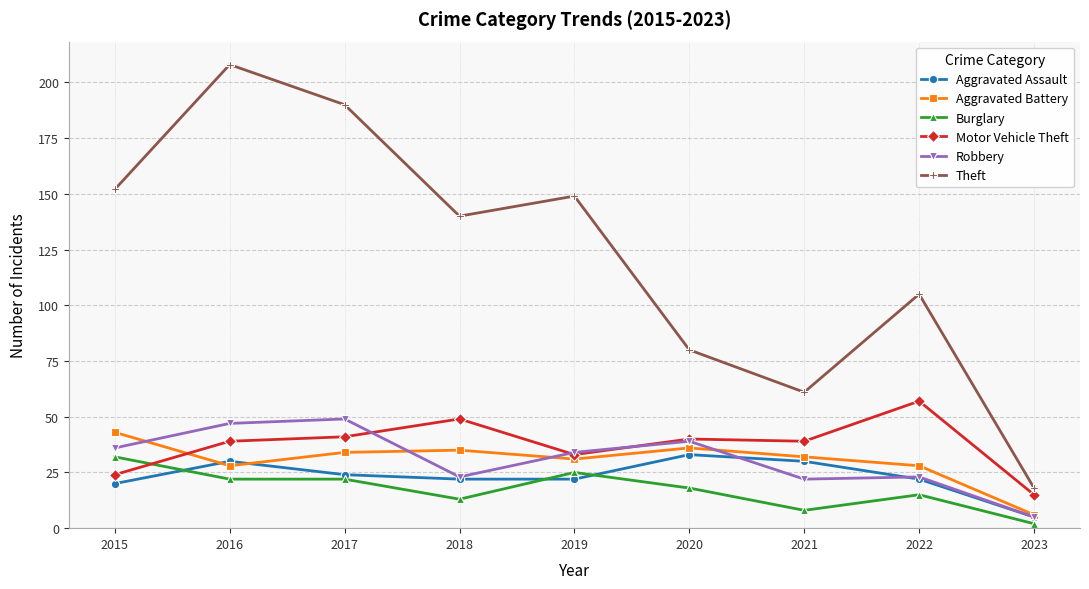

How many values in the Aggravated Battery series are below 32?

4